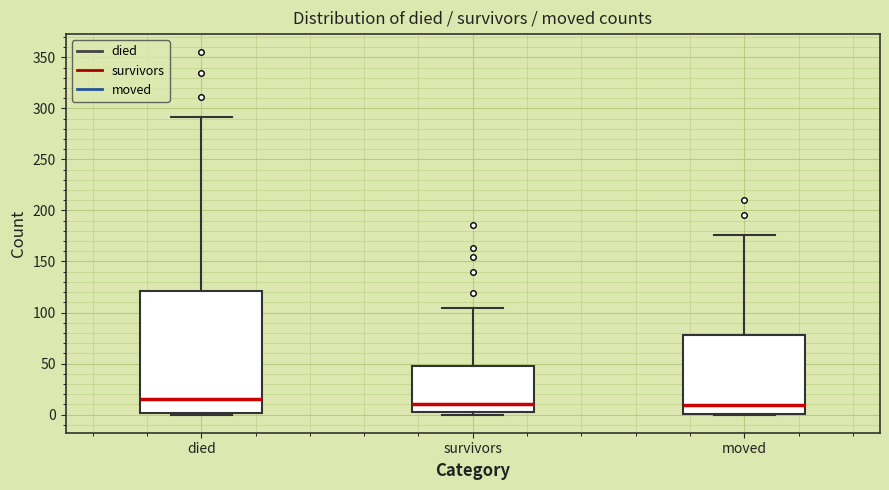

Reading left to right, read every box against the y-axis: the position of its median line, the range the box covers, and the ends of its whiskers. The values are not printed on the chart, so give them approximately, as read against the axis.

died: median 15, box 0 to 120, whiskers 0 to 290
survivors: median 10, box 5 to 50, whiskers 0 to 105
moved: median 10, box 0 to 80, whiskers 0 to 175